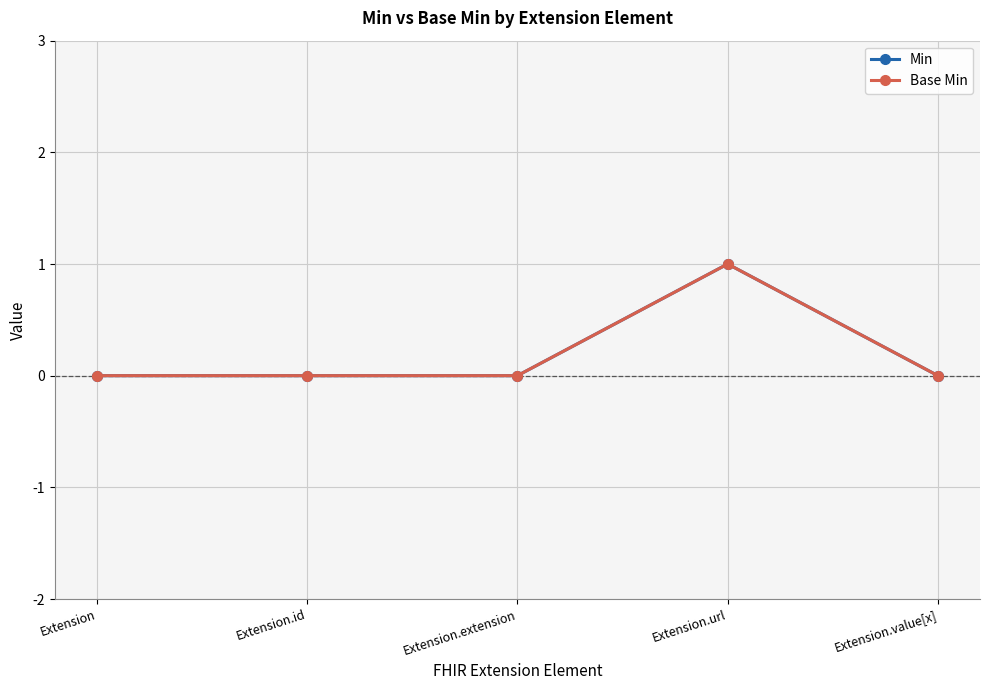

Rank the categories by Min value from lowest to highest.

Extension, Extension.id, Extension.extension, Extension.value[x], Extension.url